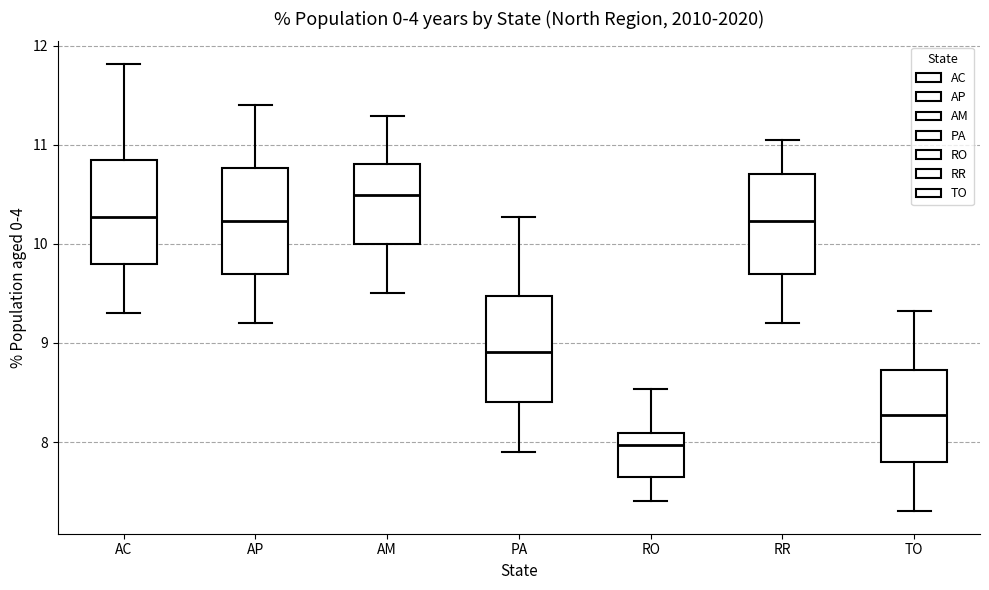

Which box has the highest median line?

AM